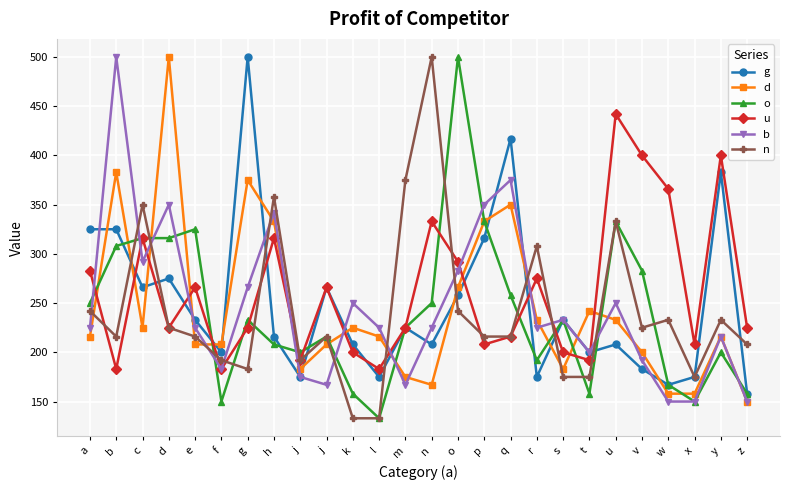

Does the chart have visible grid lines?

Yes